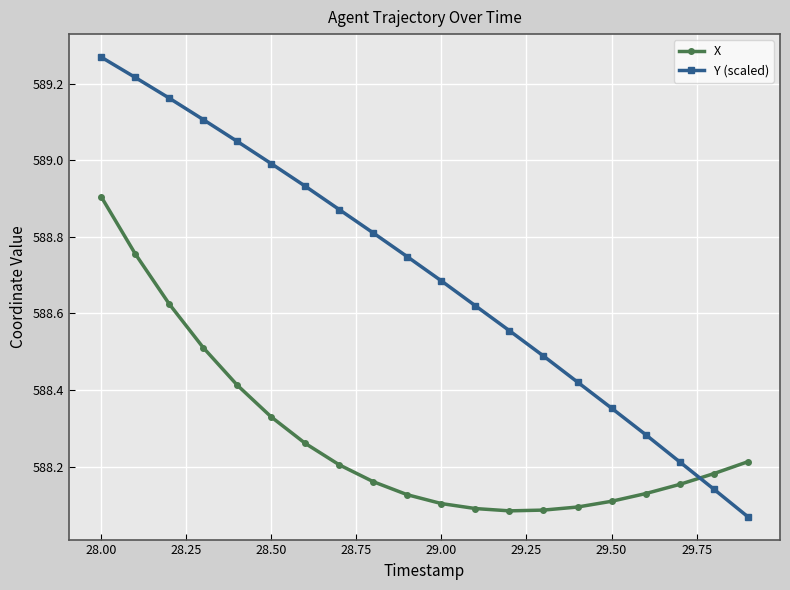

At how many categories does at least one series exceed 588?

20